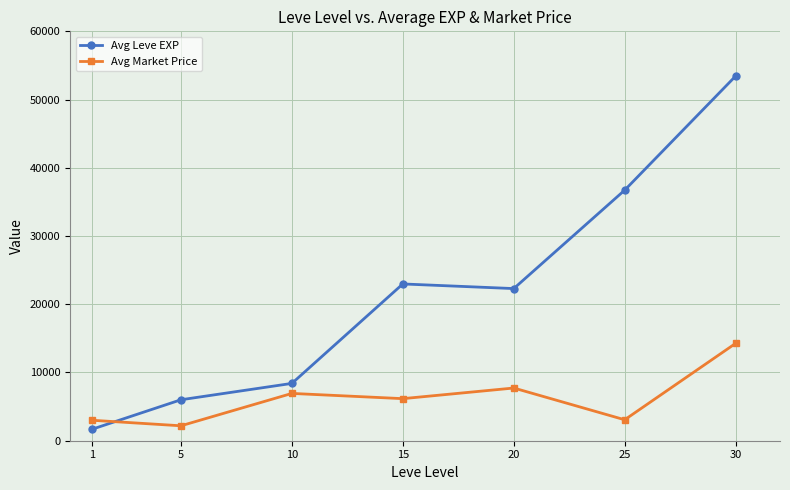

How many categories are shown in the chart?

7